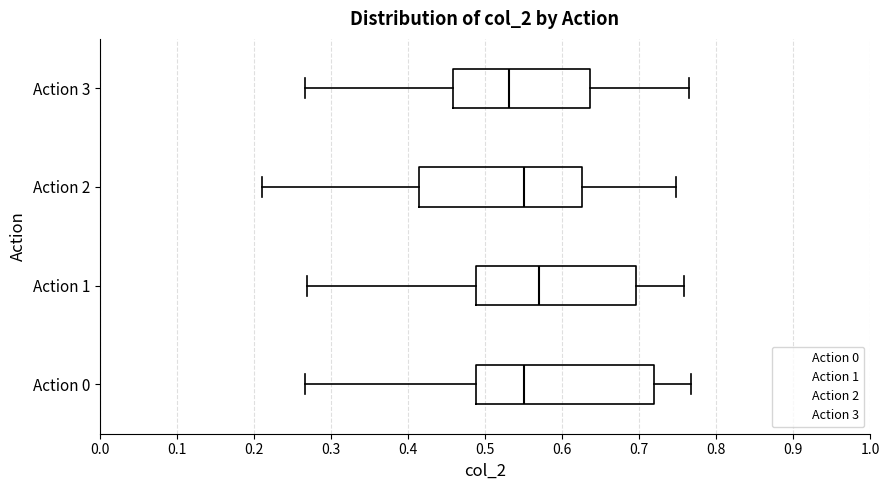

Which box has the furthest to the left median line?

Action 3